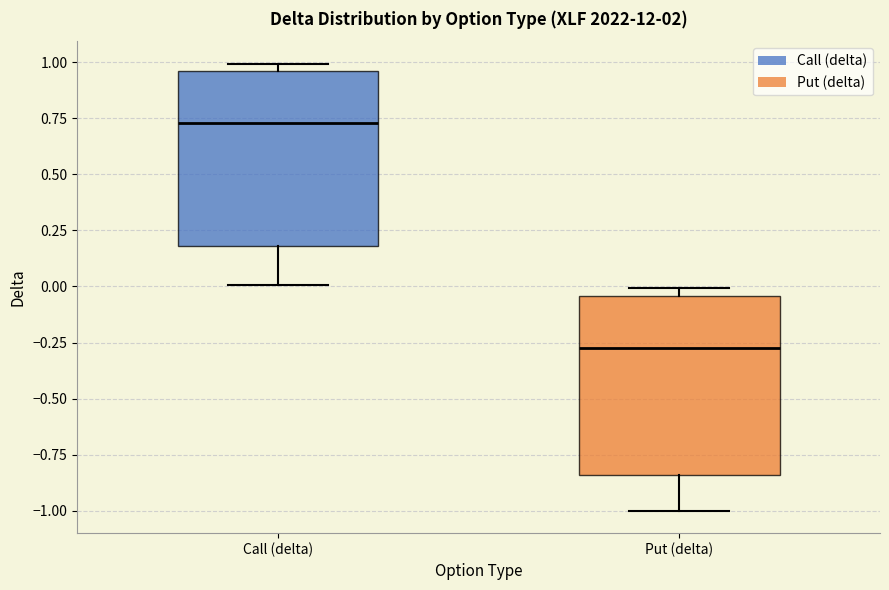

Reading left to right, read every box against the y-axis: the position of its median line, the range the box covers, and the ends of its whiskers. The values are not printed on the chart, so give them approximately, as read against the axis.

Call (delta): median 0.75, box 0.20 to 0.95, whiskers 0.00 to 1.00
Put (delta): median -0.25, box -0.85 to -0.05, whiskers -1.00 to 0.00